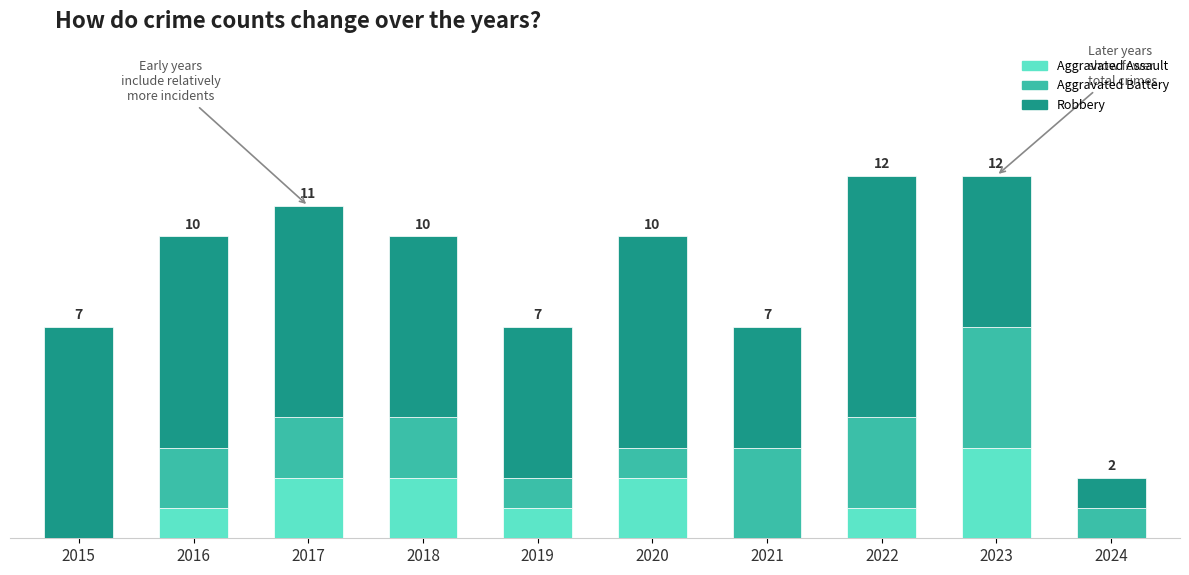

What is the average value of the Aggravated Battery series?

2